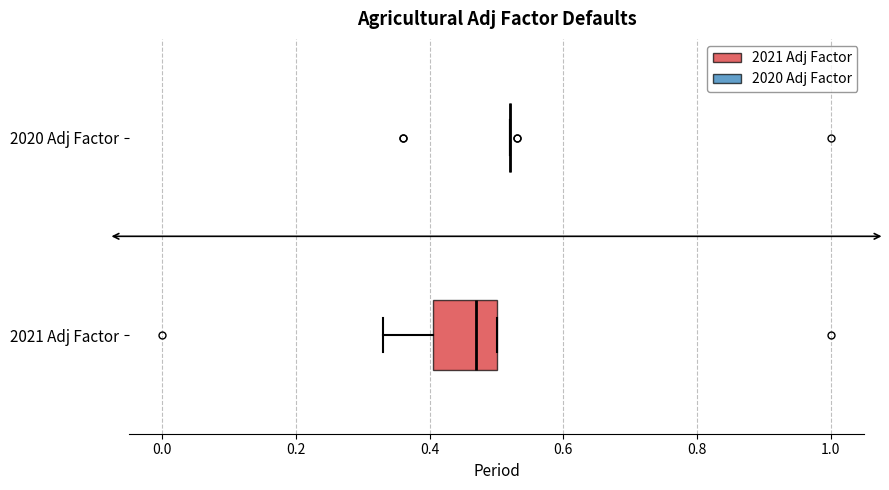

Reading bottom to top, transcribe this box plot: for each box, give where its median line is, the range the box spans, and where its two whiskers end, as read against the x-axis. The values are not printed on the chart, so give them approximately, as read against the axis.

2021 Adj Factor: median 0.48, box 0.40 to 0.50, whiskers 0.34 to 0.50
2020 Adj Factor: box collapsed to a line at 0.52, whiskers 0.52 to 0.52